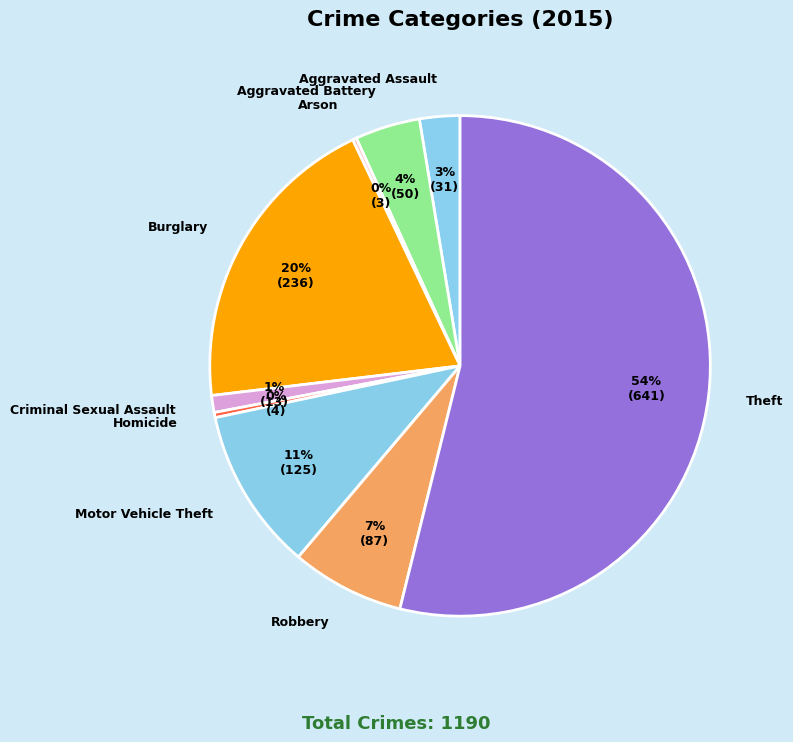

True or false: Robbery accounts for 15% of the total.

False